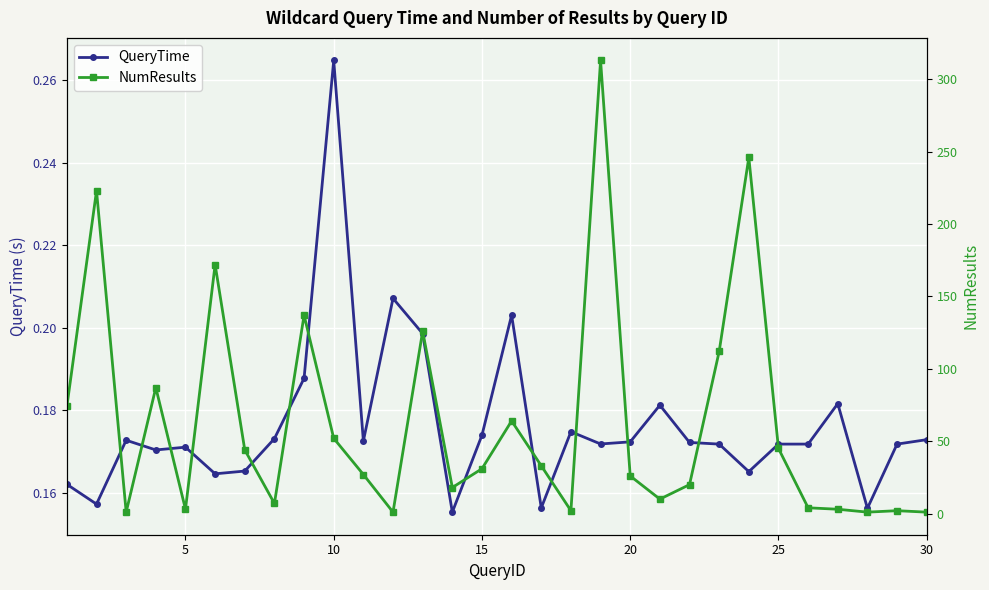

True or false: QueryTime has a value of 0.4 at 15.

False